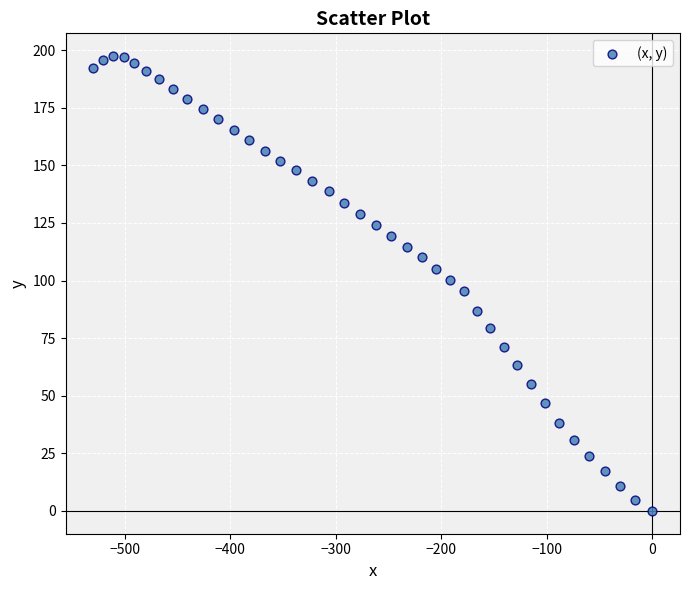

What is the range of X values (max minus min)?

529.5